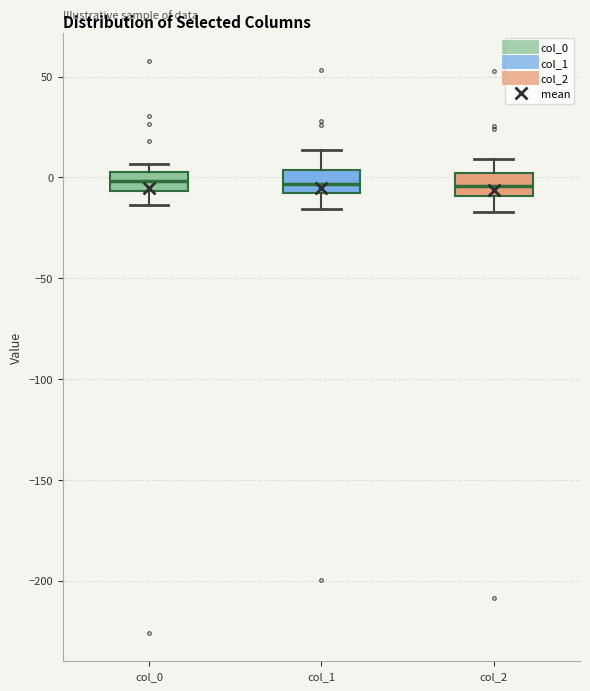

Reading left to right, read every box against the y-axis: the position of its median line, the range the box covers, and the ends of its whiskers. The values are not printed on the chart, so give them approximately, as read against the axis.

col_0: median 0, box -5 to 5, whiskers -15 to 5 (just above the box's upper edge)
col_1: median -5, box -10 to 5, whiskers -15 to 15
col_2: median -5, box -10 to 0, whiskers -15 to 10